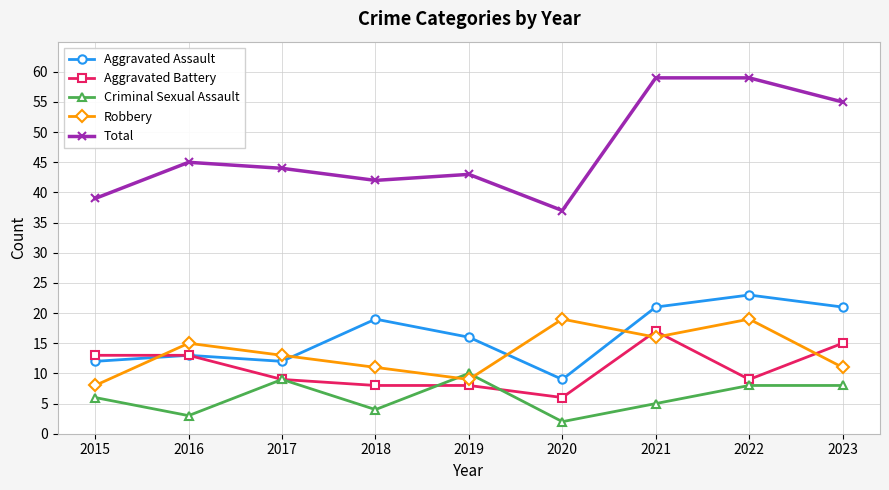

True or false: Criminal Sexual Assault and Total cross at least once.

False